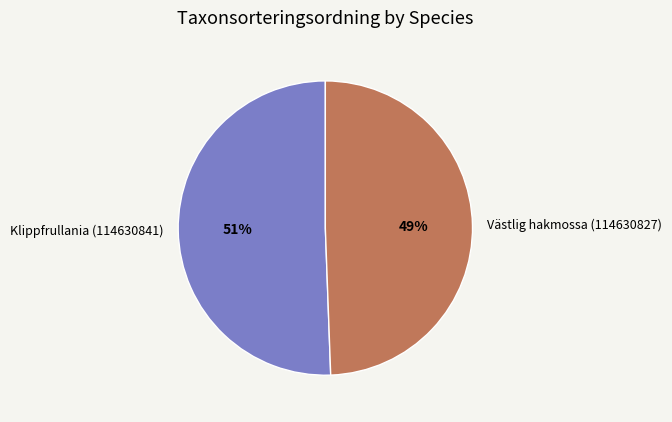

Combined, do Klippfrullania (114630841) and Västlig hakmossa (114630827) account for over 50%?

Yes